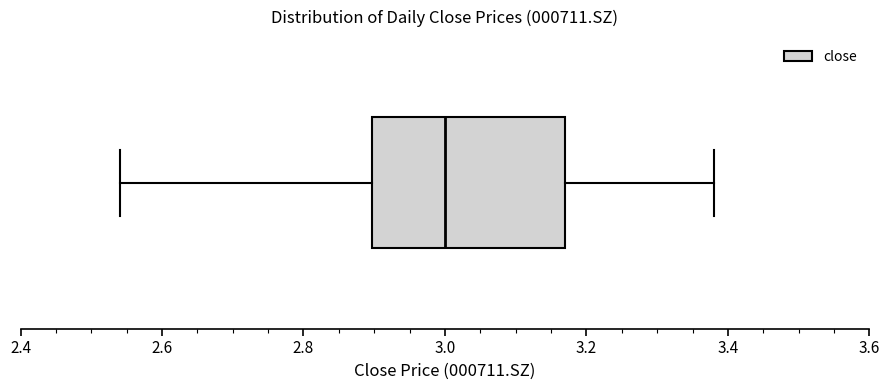

Read this box plot against the x-axis: the position of the median line, the range covered by the box, and the ends of both whiskers. The values are not printed on the chart, so give them approximately, as read against the axis.

median 3.00, box 2.90 to 3.18, whiskers 2.54 to 3.38